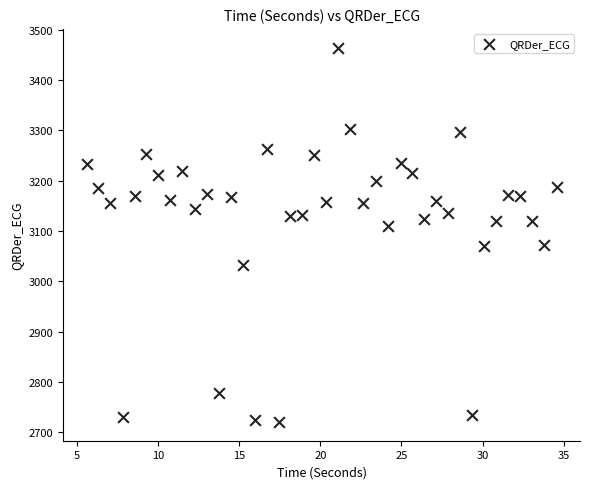

What is the range of X values (max minus min)?

29.0